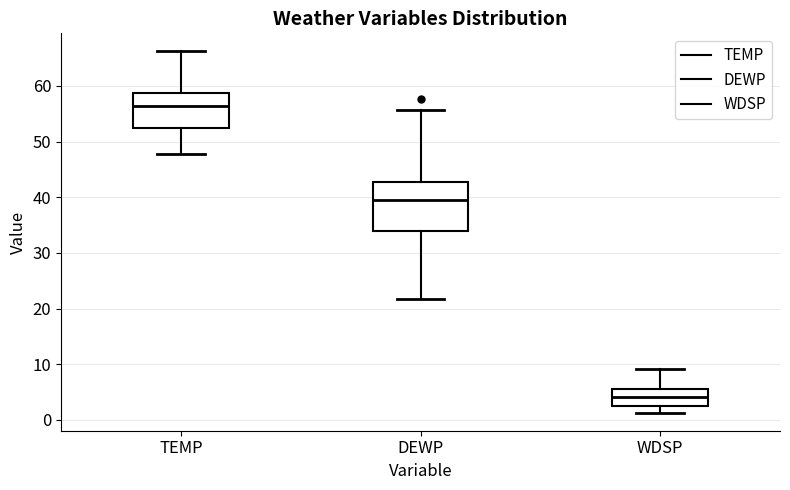

Reading left to right, read every box against the y-axis: the position of its median line, the range the box covers, and the ends of its whiskers. The values are not printed on the chart, so give them approximately, as read against the axis.

TEMP: median 56, box 52 to 59, whiskers 48 to 66
DEWP: median 40, box 34 to 43, whiskers 22 to 56
WDSP: median 4, box 3 to 6, whiskers 1 to 9